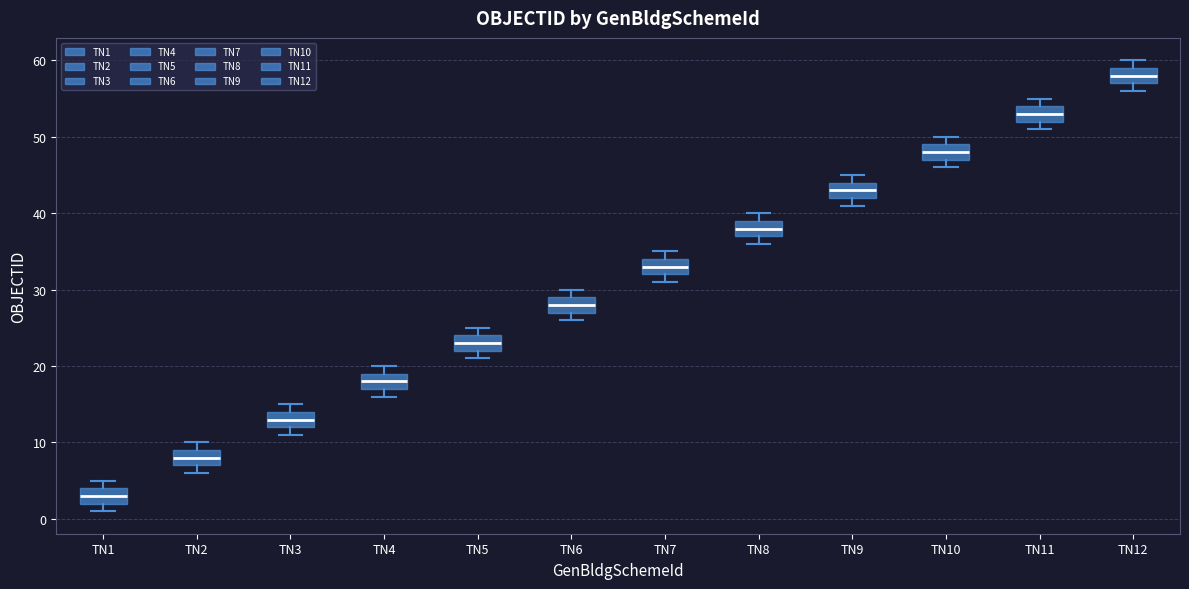

Which box's median line is the lowest?

TN1